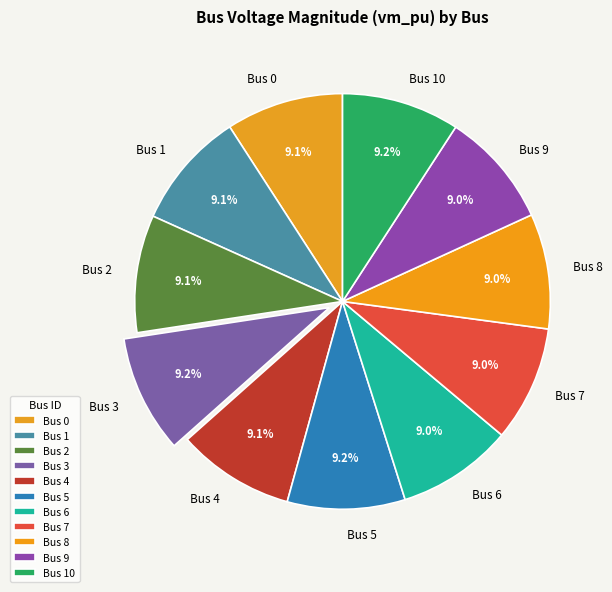

How many slices are in this pie chart?

11